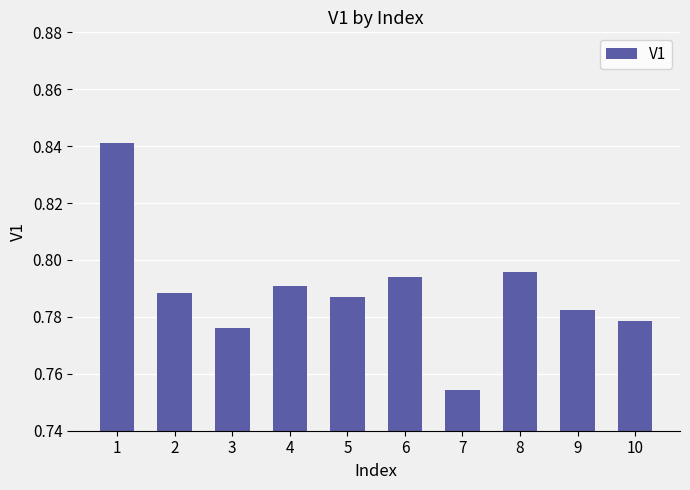

At which category does the chart reach its minimum across all series?

7